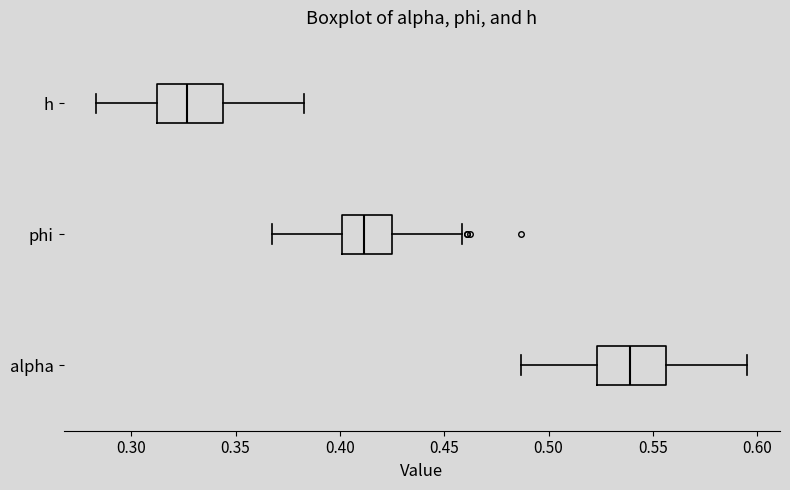

Where does the median line of the box for alpha sit on the x-axis? The values are not printed on the chart, so give them approximately, as read against the axis.

0.540